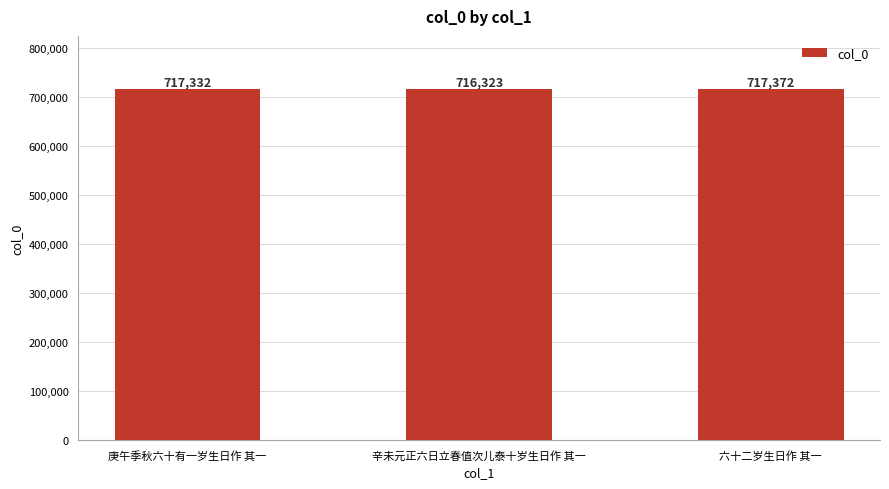

Approximately how many times larger is the value at 六十二岁生日作 其一 compared to 辛未元正六日立春值次儿泰十岁生日作 其一?

1.0